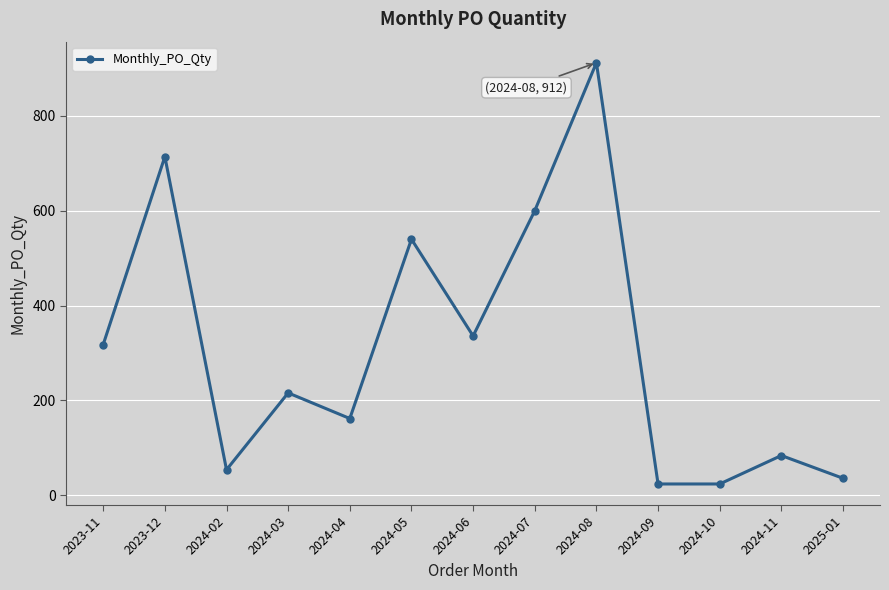

Reading left to right, list all the values displayed in this chart.

318	714	54	216	162	540	336	600	912	24	24	84	36